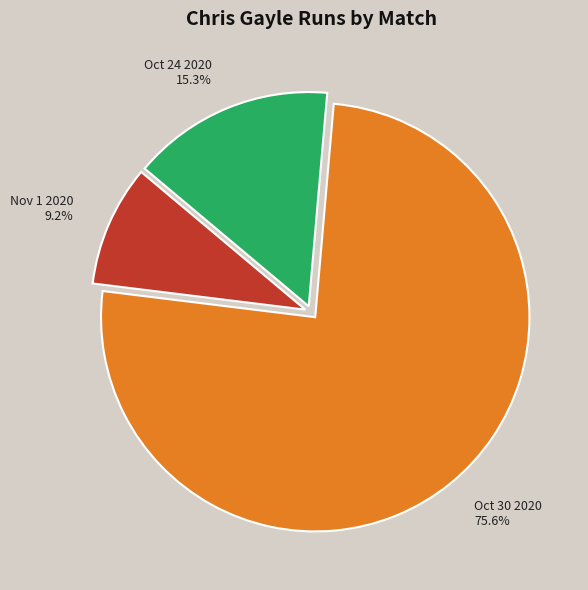

Rank the categories by value from lowest to highest.

Nov 1 2020, Oct 24 2020, Oct 30 2020